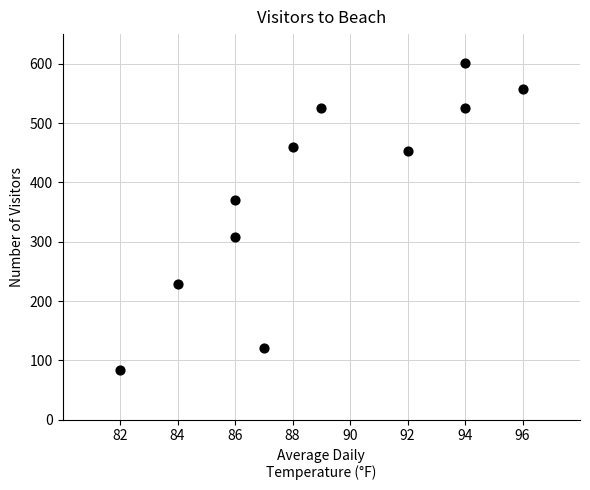

What is the average Y value?

385